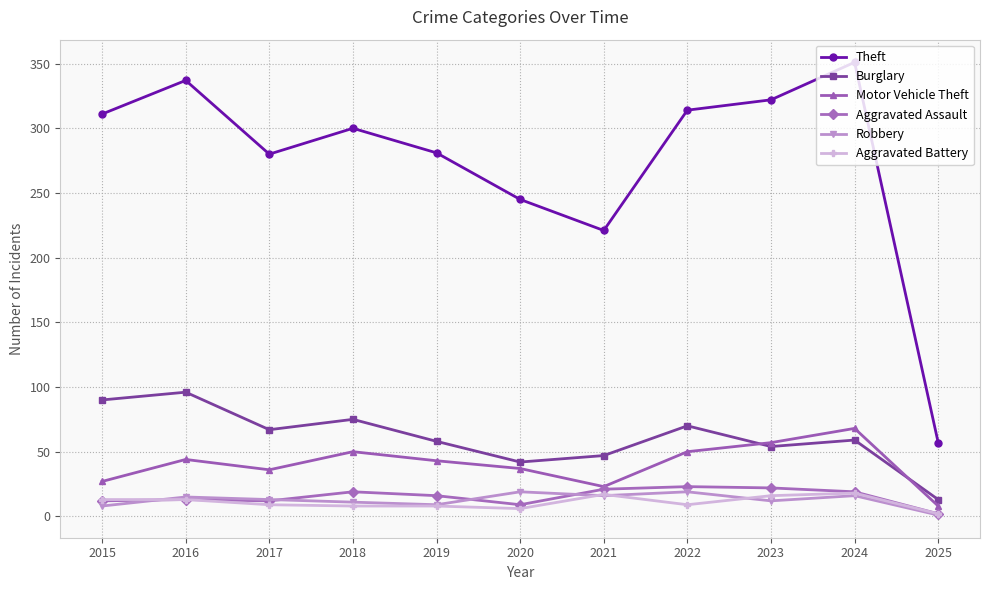

The value of Motor Vehicle Theft at 2023 is 57. True or false?

True